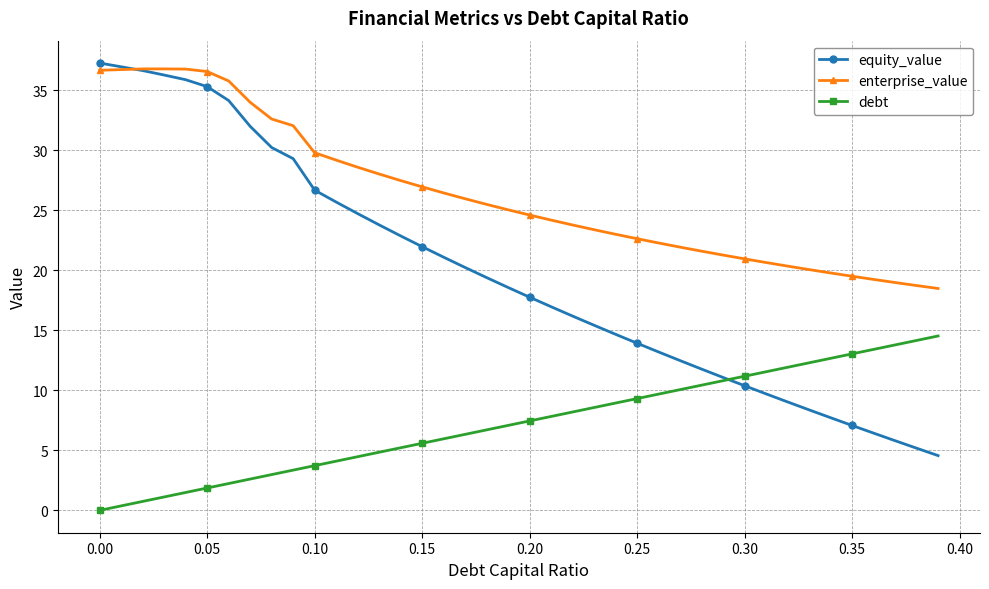

What is the maximum value shown in the chart?

37.3